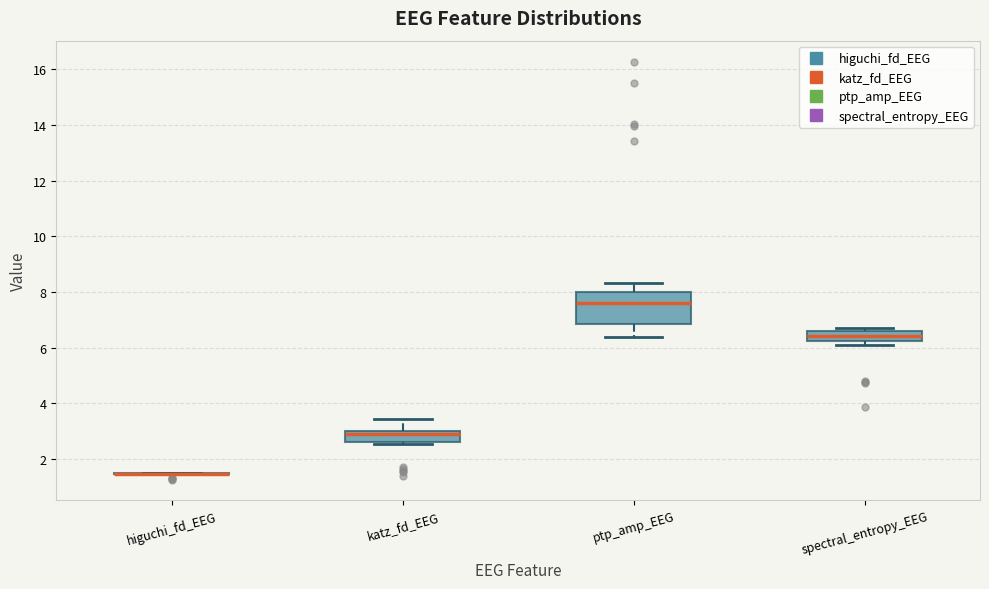

Reading left to right, read every box against the y-axis: the position of its median line, the range the box covers, and the ends of its whiskers. The values are not printed on the chart, so give them approximately, as read against the axis.

higuchi_fd_EEG: box collapsed to a line at 1.4, whiskers 1.4 to 1.6
katz_fd_EEG: median 3.0 (just below the box's upper edge), box 2.6 to 3.0, whiskers 2.6 (just below the box's lower edge) to 3.4
ptp_amp_EEG: median 7.6, box 6.8 to 8.0, whiskers 6.4 to 8.4
spectral_entropy_EEG: median 6.4, box 6.2 to 6.6, whiskers 6.0 to 6.8